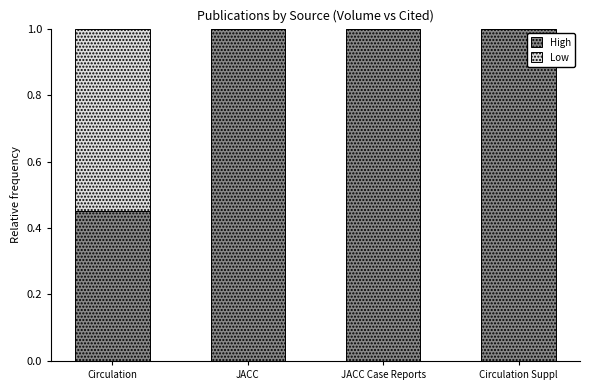

How many data points does each series have?

4